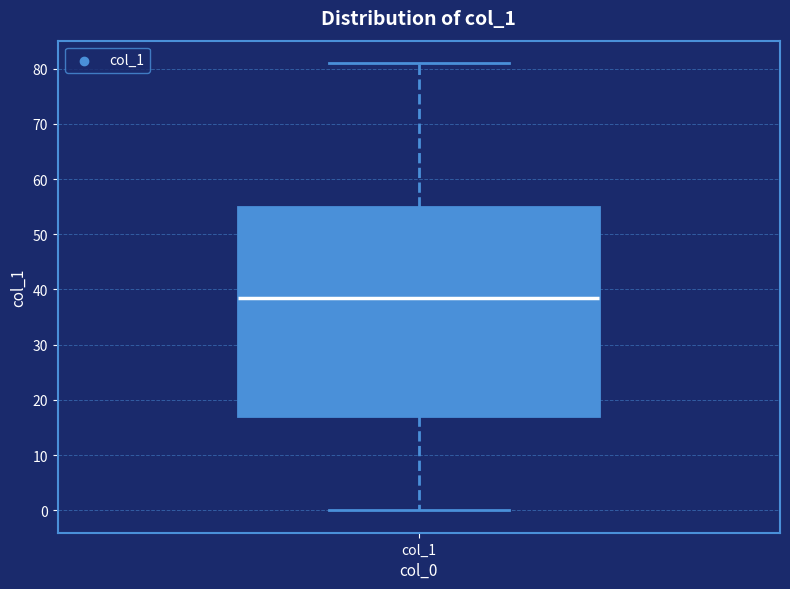

Where does the median line of the box for col_1 sit on the y-axis? The values are not printed on the chart, so give them approximately, as read against the axis.

39